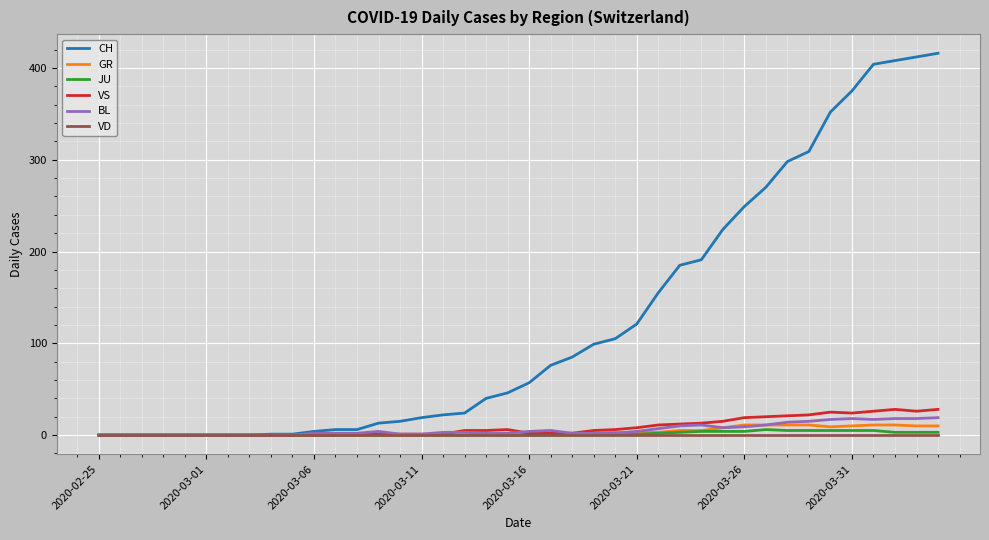

Which series has the largest total across all categories?

CH